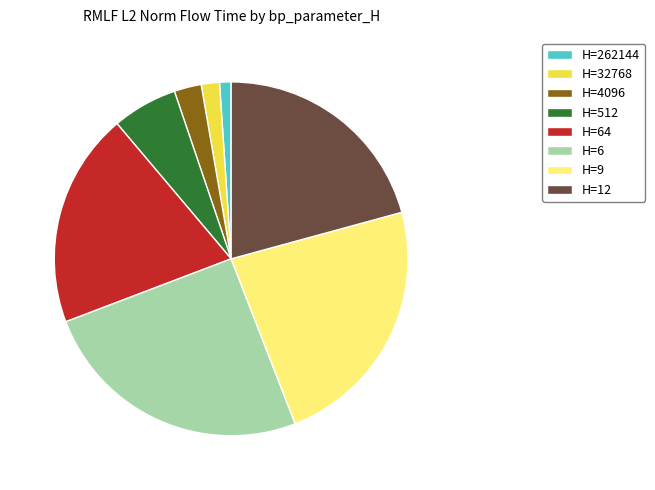

Approximately how many times larger is the value at H=12 compared to H=6?

0.8